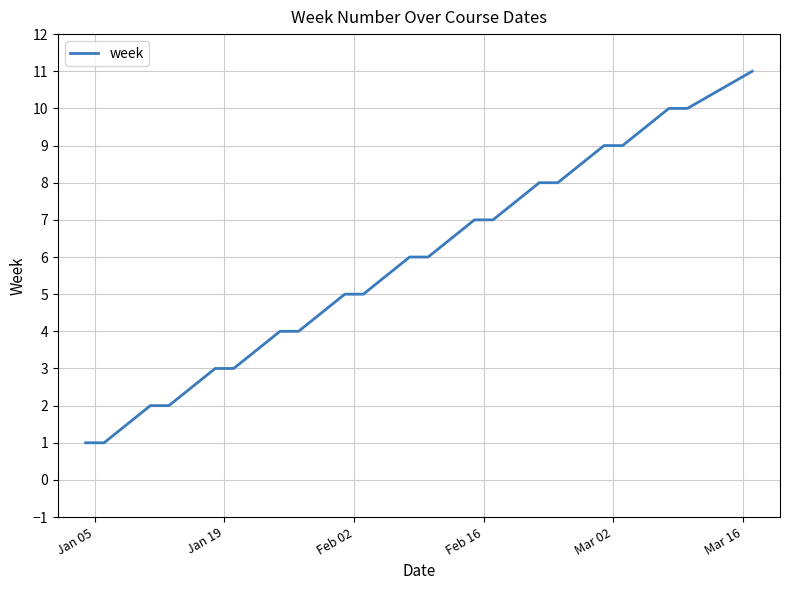

What is the difference between the maximum and minimum values?

10